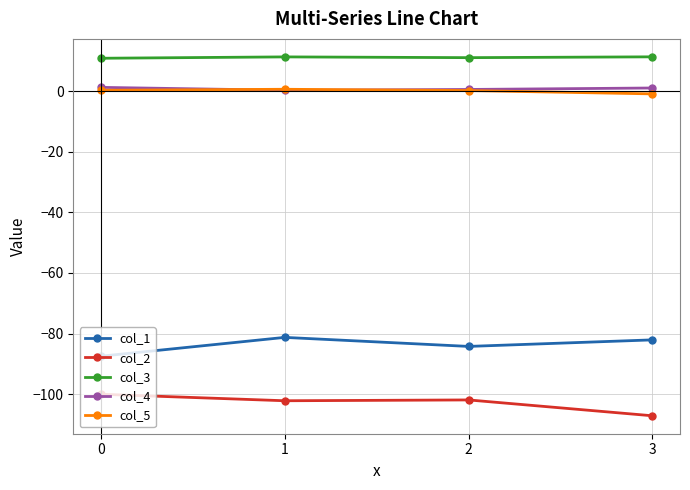

True or false: col_2 has more than 2 interior local peaks.

False